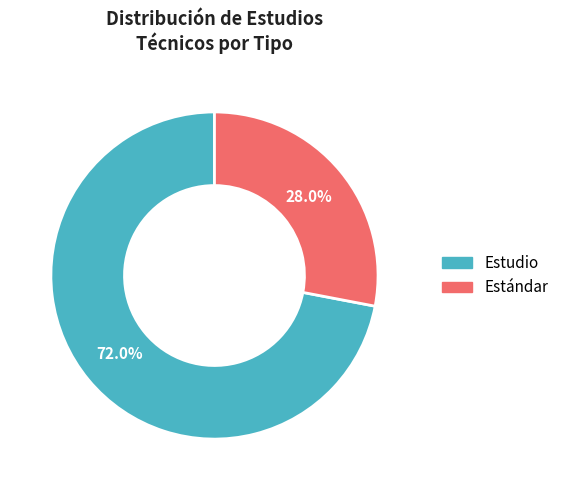

The Estándar slice represents 28% of the pie. True or false?

True